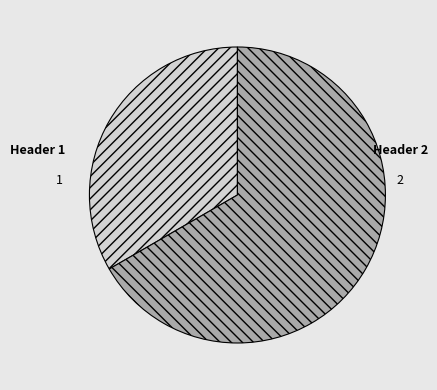

How many slices are in this pie chart?

2